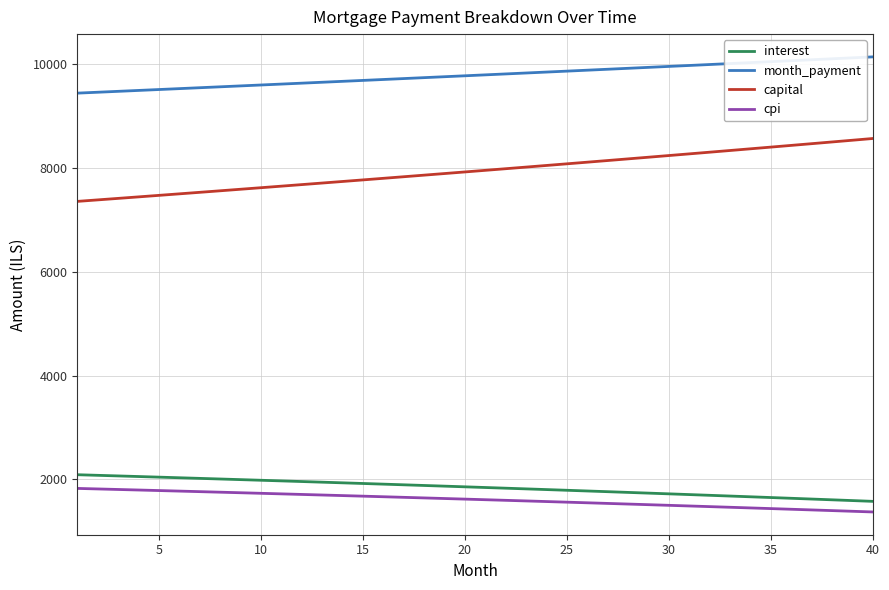

Which series has the widest spread of values?

capital